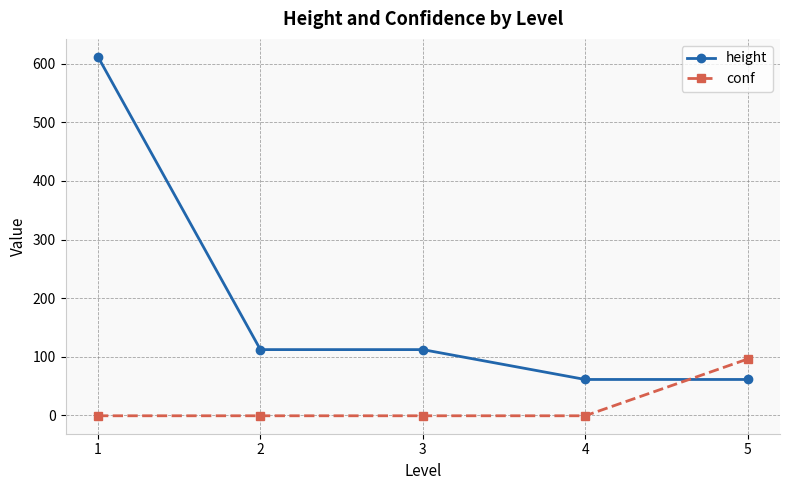

How many times do height and conf cross each other?

1